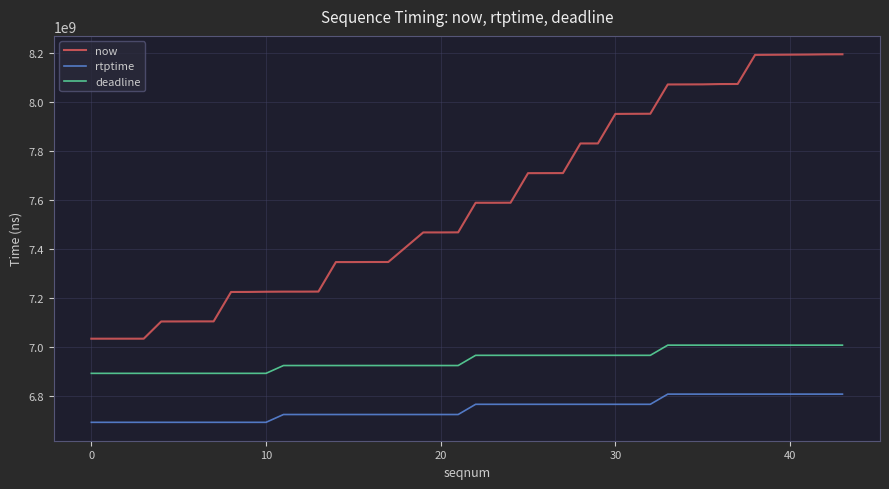

What is the greatest value displayed?

8195503000